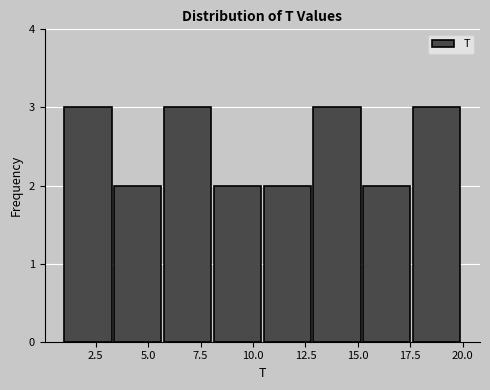

Reading left to right, list every bar in this chart as the range it spans on the x-axis followed by its height. Neither the bar edges nor the heights are printed on the chart, so give them approximately, as read against the axes.

1.0 to 3.5: 3
3.5 to 6.0: 2
6.0 to 8.0: 3
8.0 to 10.5: 2
10.5 to 13.0: 2
13.0 to 15.5: 3
15.5 to 17.5: 2
17.5 to 20.0: 3